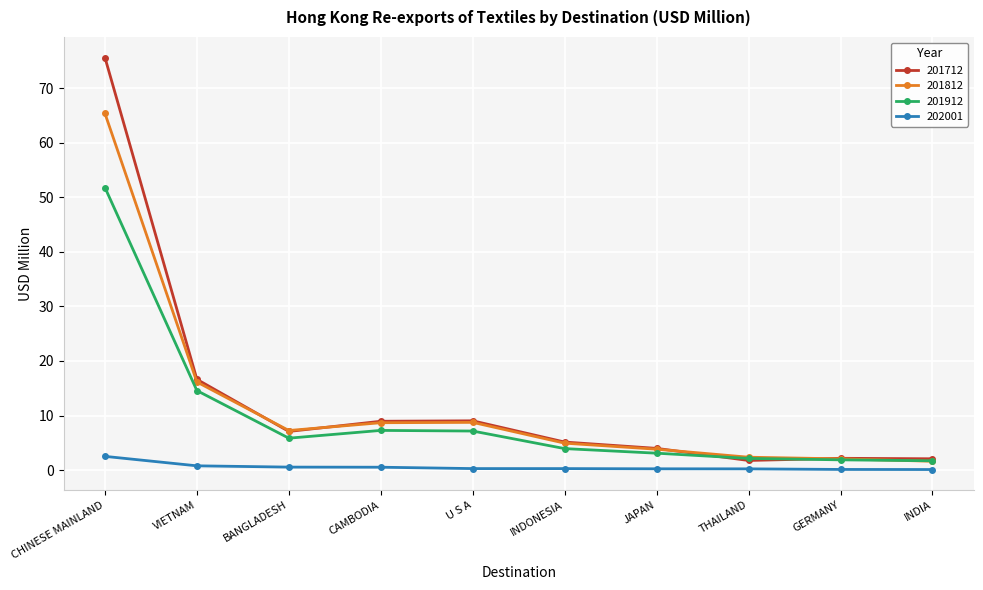

Where is the first local minimum for 201712?

BANGLADESH